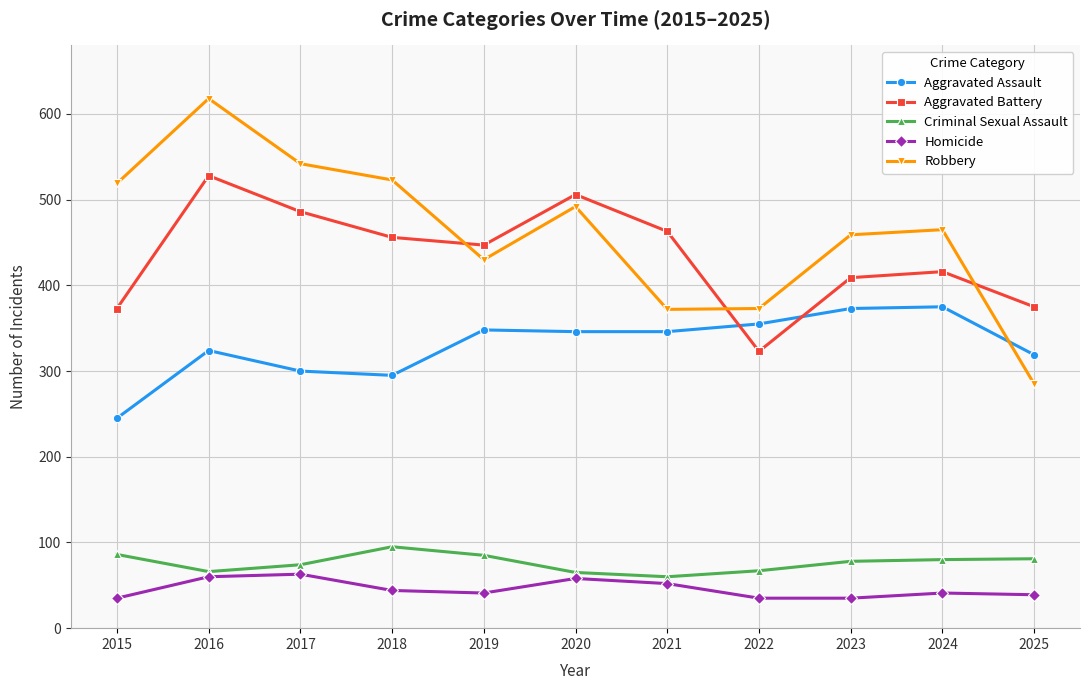

At which label does Aggravated Assault first exceed 346?

2019